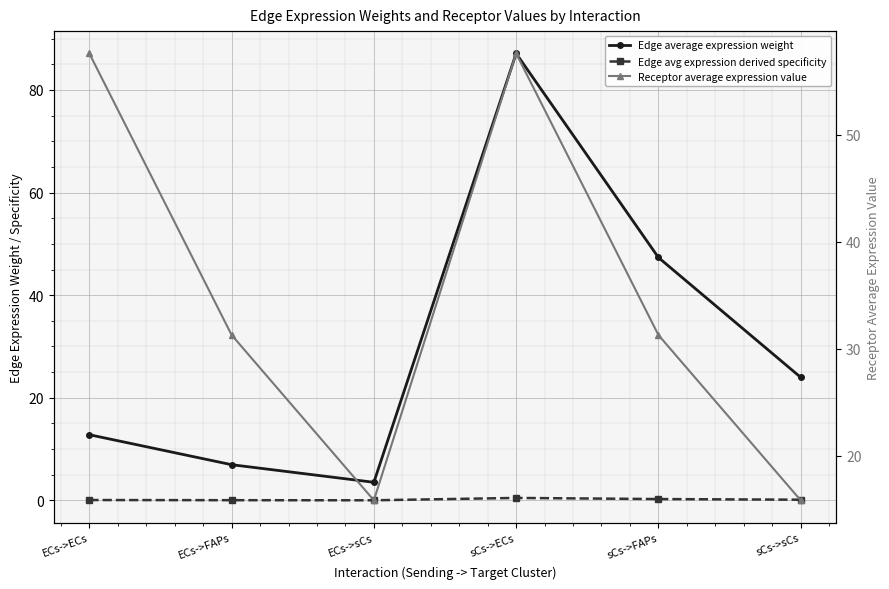

Where does the Receptor average expression value series first go above 31?

ECs->ECs